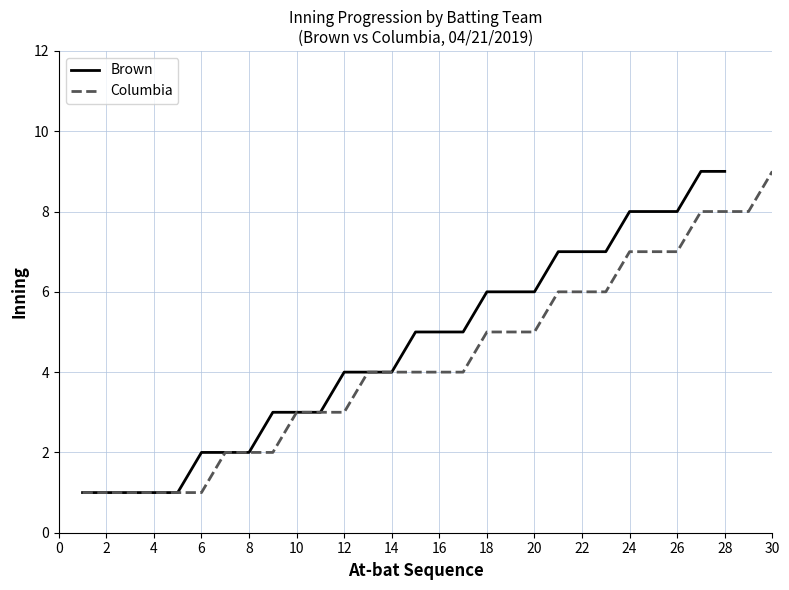

At which category is the sum across all series the highest?

28